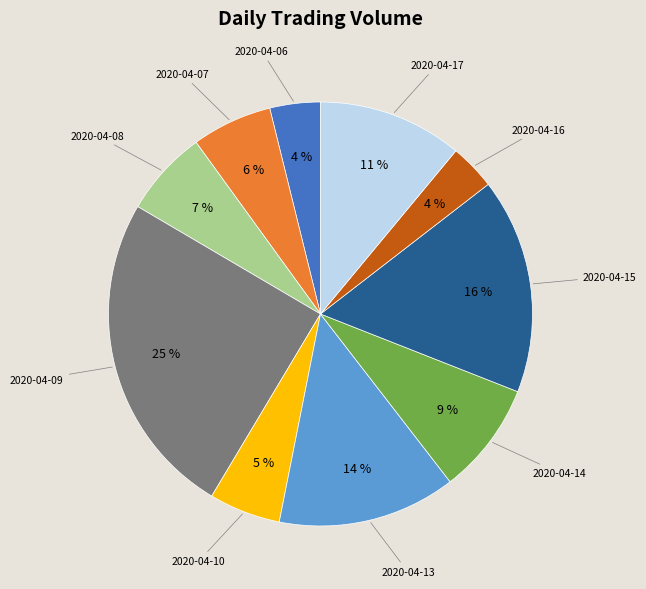

Which has a higher value, 2020-04-14 or 2020-04-09?

2020-04-09